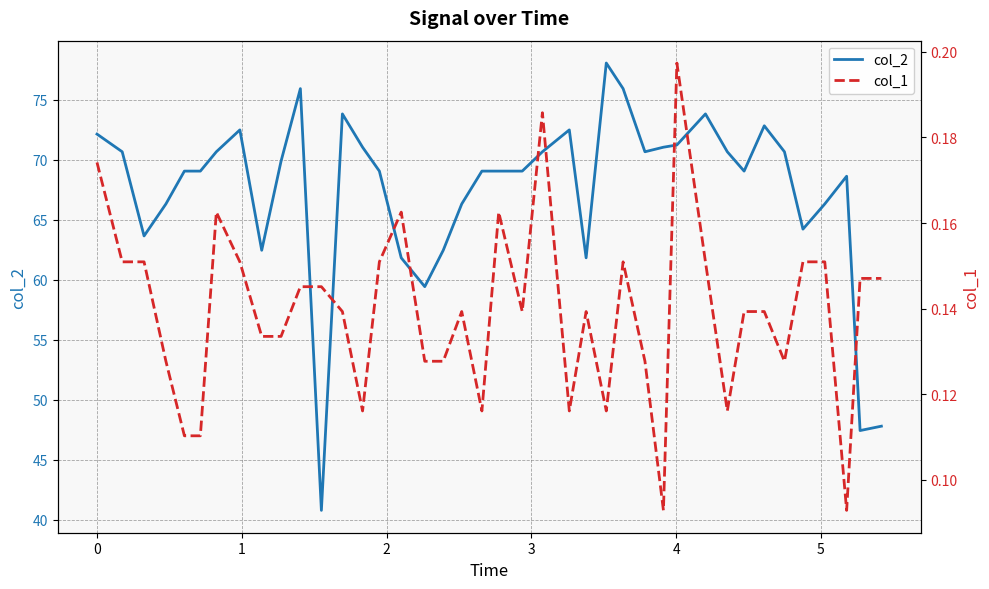

Count the number of categories in the chart.

40